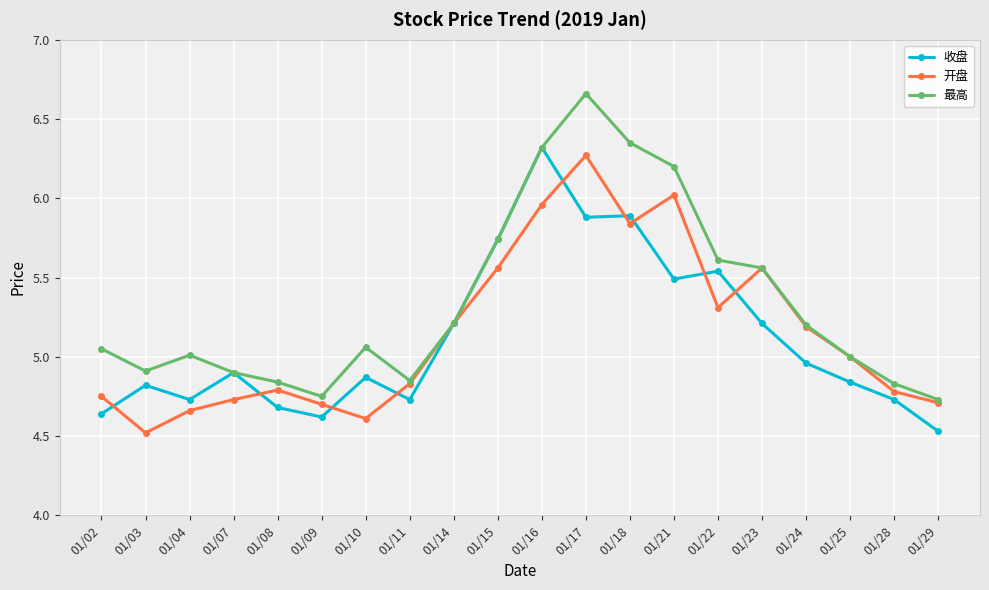

True or false: 收盘 has more than 0 points higher than both neighbors.

True